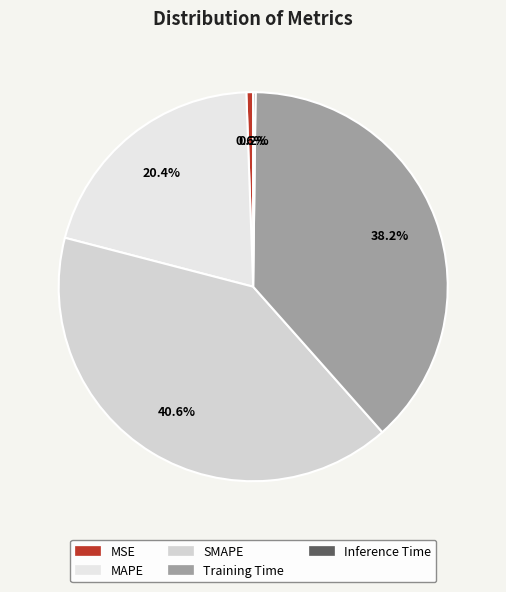

What is the total percentage of Inference Time and Training Time?

38.4%